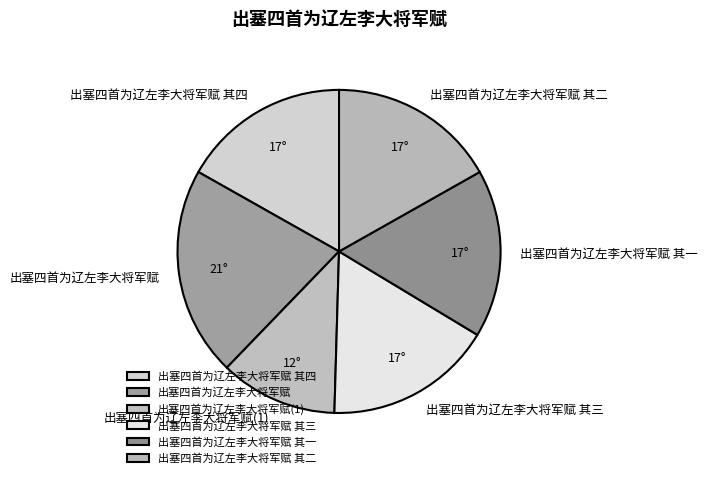

Count the number of slices in the pie.

6